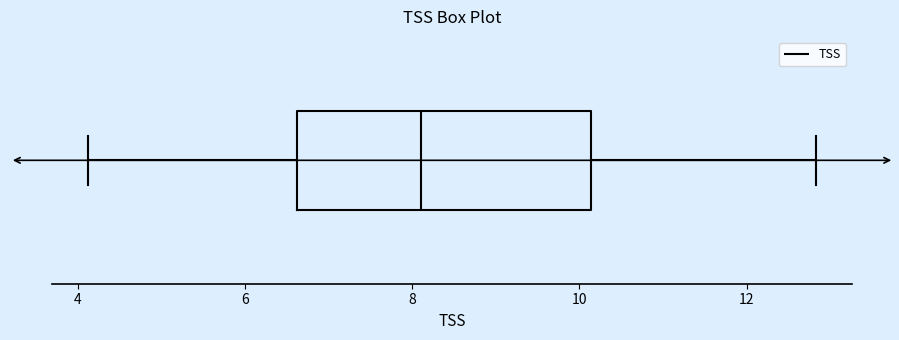

Transcribe this box plot: give where the median line is, the range the box spans, and where the two whiskers end, as read against the x-axis. The values are not printed on the chart, so give them approximately, as read against the axis.

median 8.0, box 6.6 to 10.2, whiskers 4.2 to 12.8